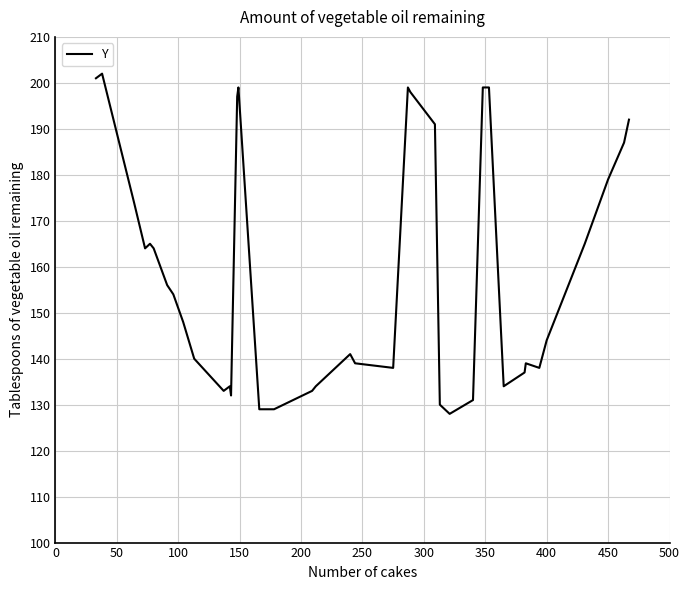

What is the difference between the maximum and minimum values?

74